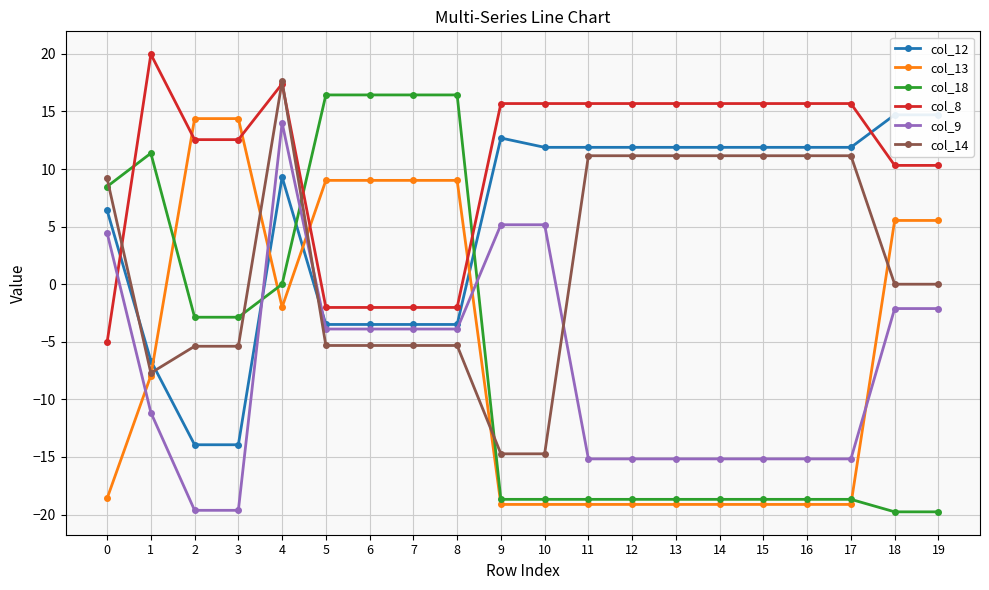

What value does the col_13 series have at 8?

9.0